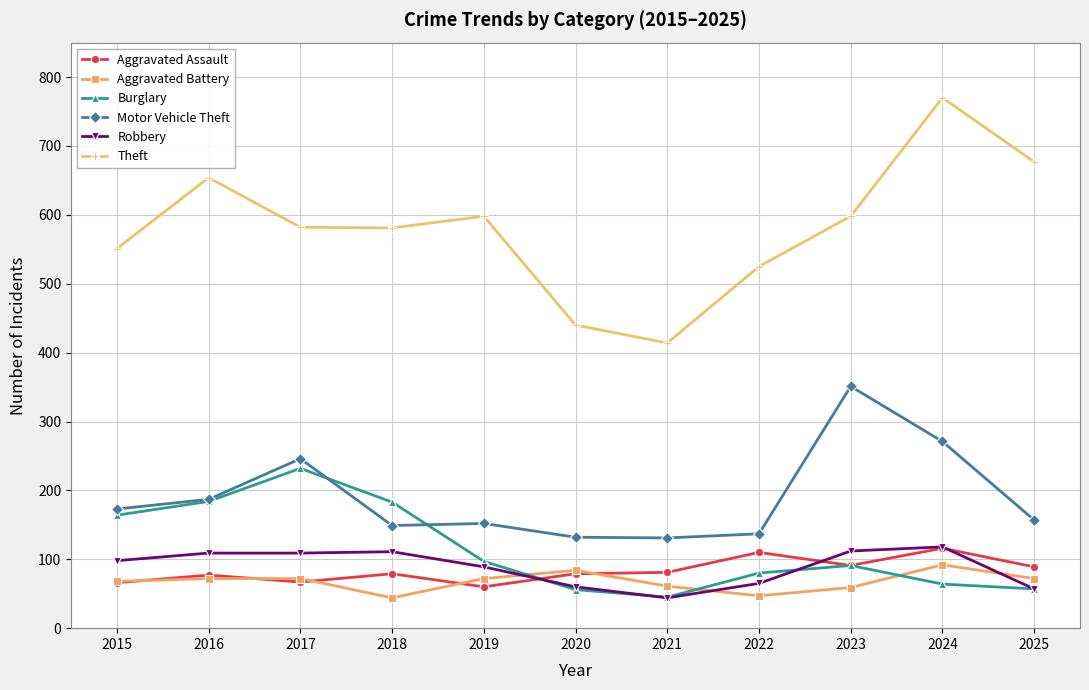

Which series changed the most between 2024 and 2025?

Motor Vehicle Theft